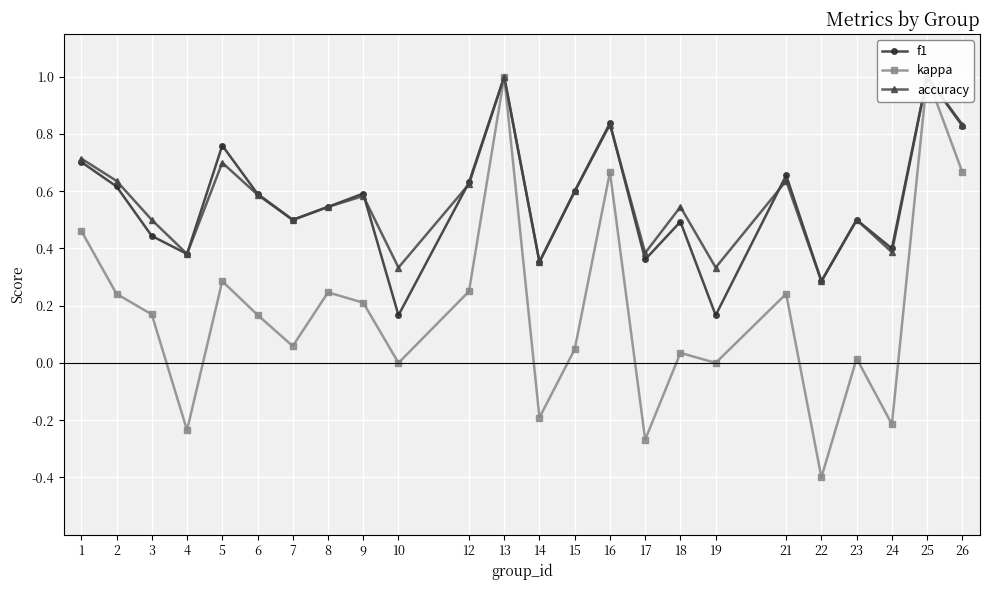

The accuracy series shows 0.4 at 17. True or false?

True